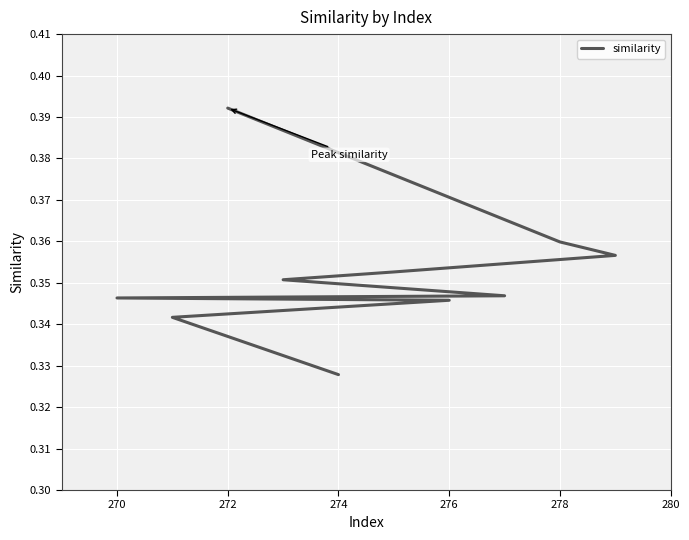

What is the label of the 10th point from the left?

274